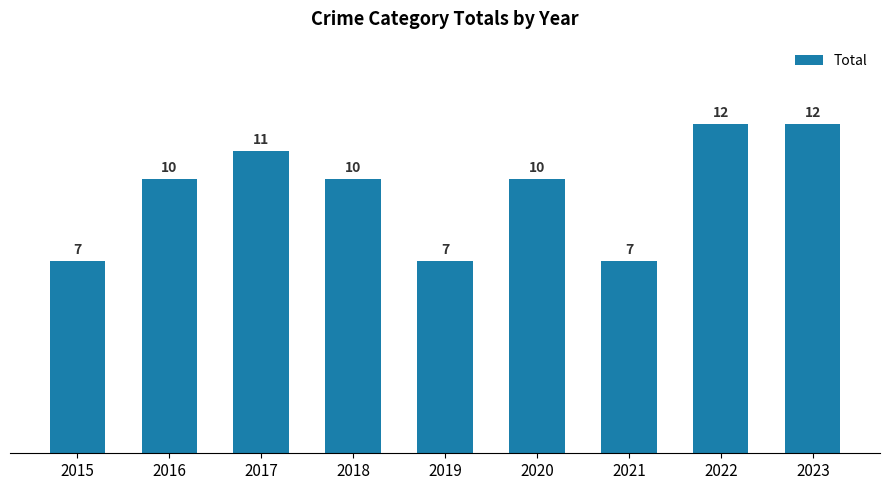

What is the ratio of the value at 2019 to the value at 2023?

0.6